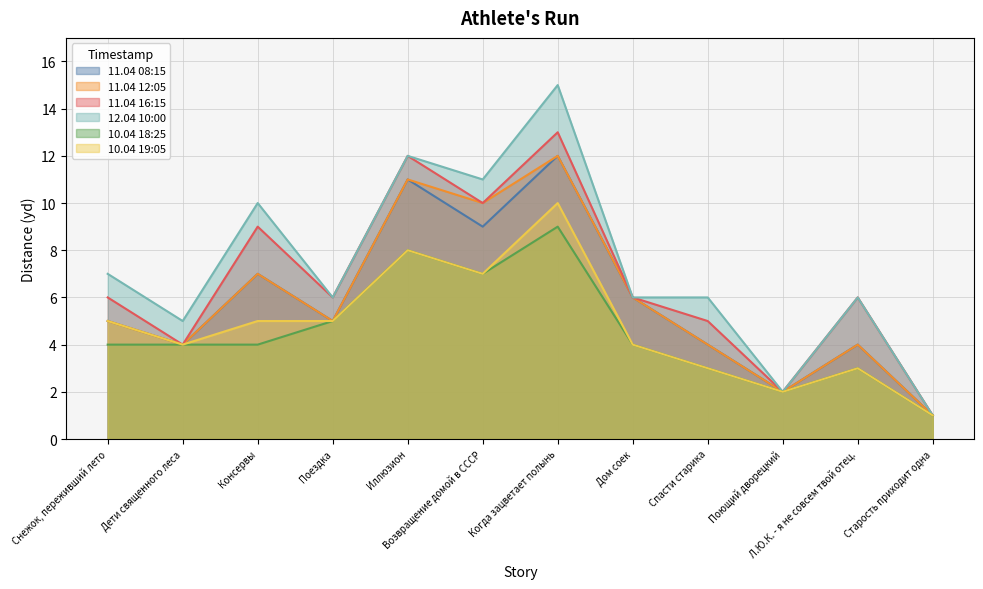

Which series has the widest spread of values?

12.04 10:00